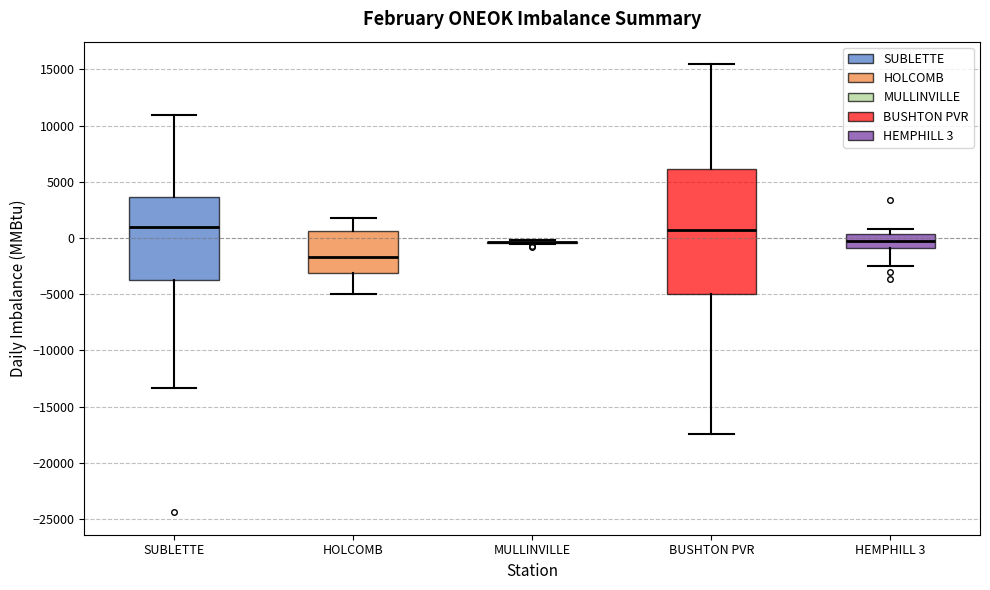

Reading left to right, read every box against the y-axis: the position of its median line, the range the box covers, and the ends of its whiskers. The values are not printed on the chart, so give them approximately, as read against the axis.

SUBLETTE: median 1000, box -3500 to 3500, whiskers -13500 to 11000
HOLCOMB: median -1500, box -3000 to 500, whiskers -5000 to 2000
MULLINVILLE: box collapsed to a line at -500, whiskers -500 to 0
BUSHTON PVR: median 500, box -5000 to 6000, whiskers -17500 to 15500
HEMPHILL 3: median -500, box -1000 to 500, whiskers -2500 to 1000